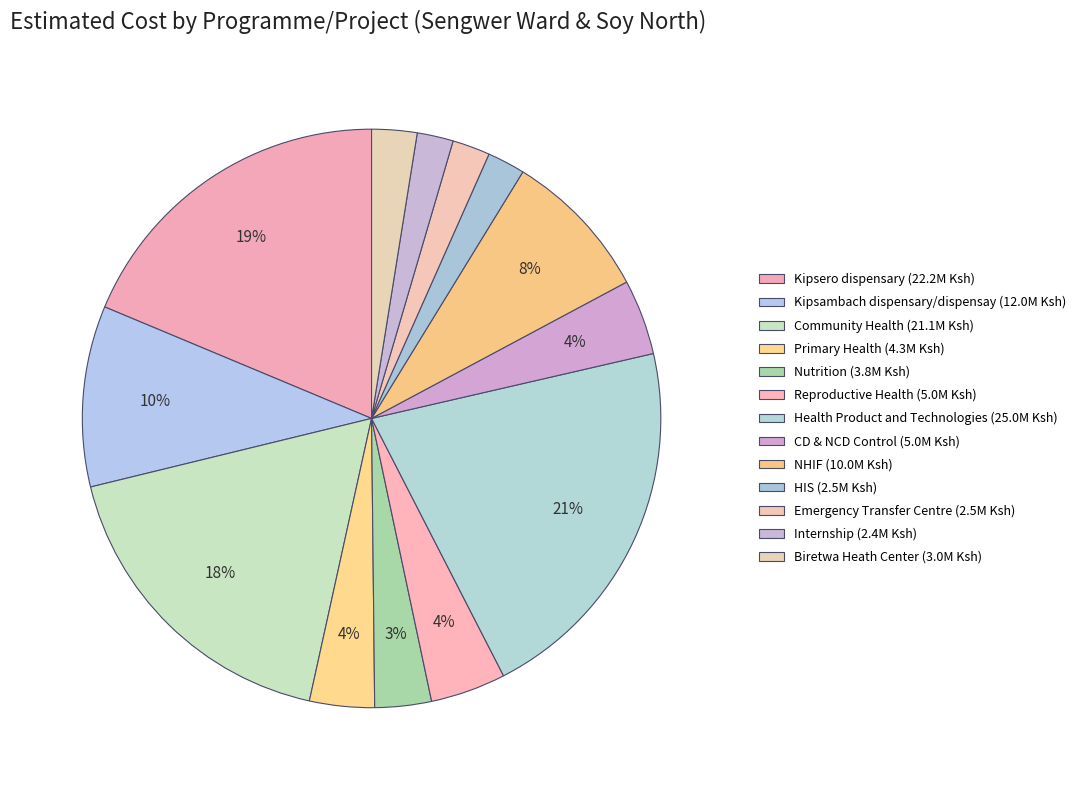

Which slice is the smallest?

Internship